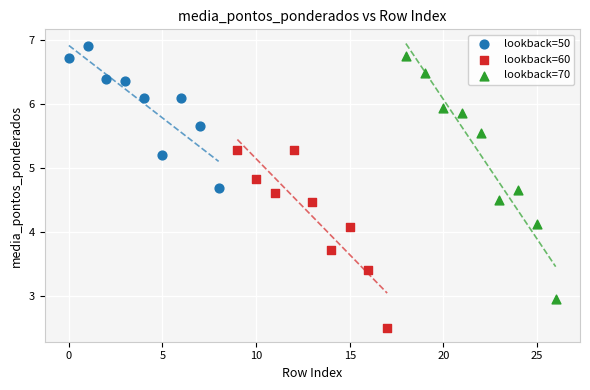

Which series reaches the minimum Y coordinate?

lookback=60